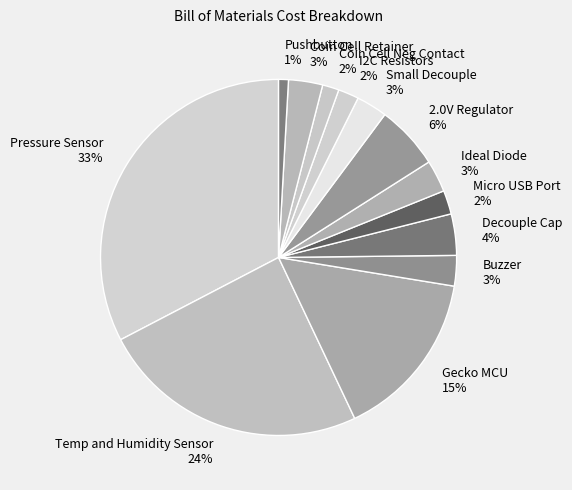

Which slice is the largest?

Pressure Sensor